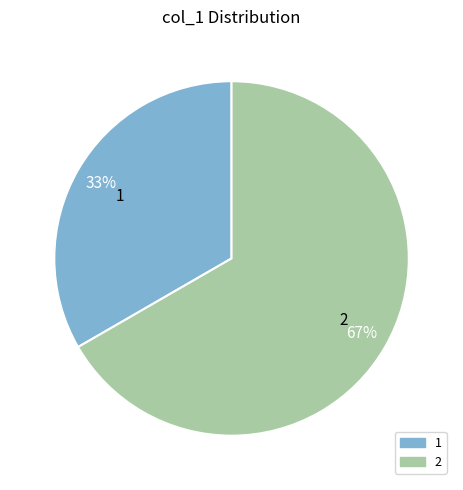

Is it true that 2 is 79% of the pie?

False